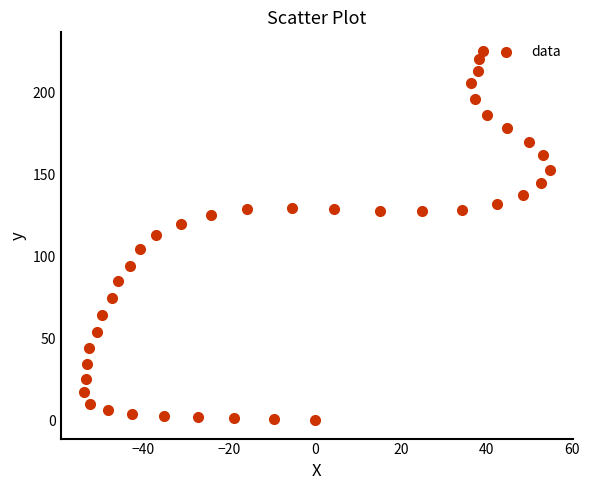

What is the range of Y values (max minus min)?

225.4